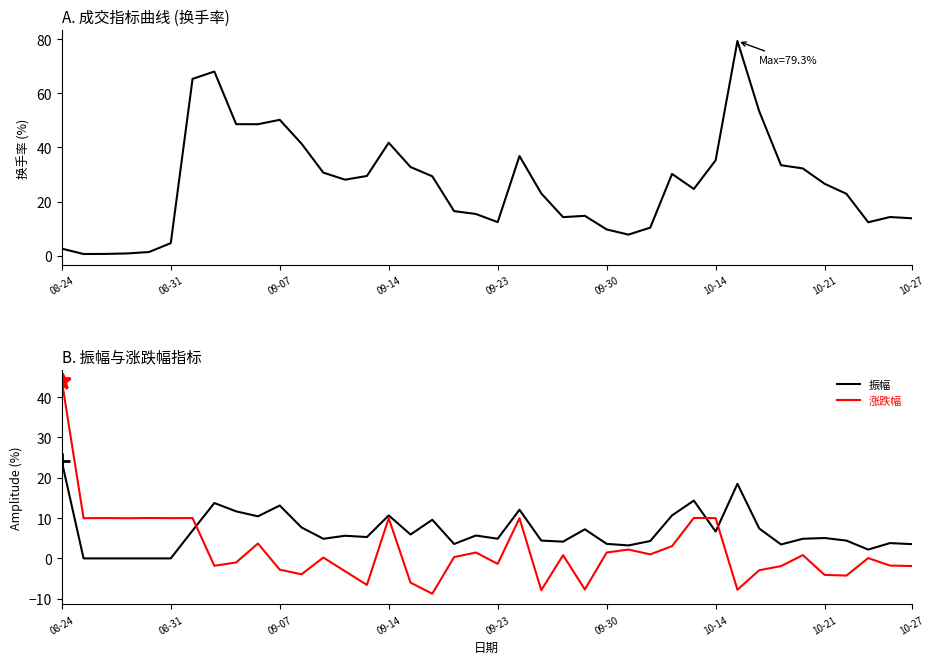

Rank the series by their average value, from lowest to highest.

涨跌幅, 振幅, 换手率